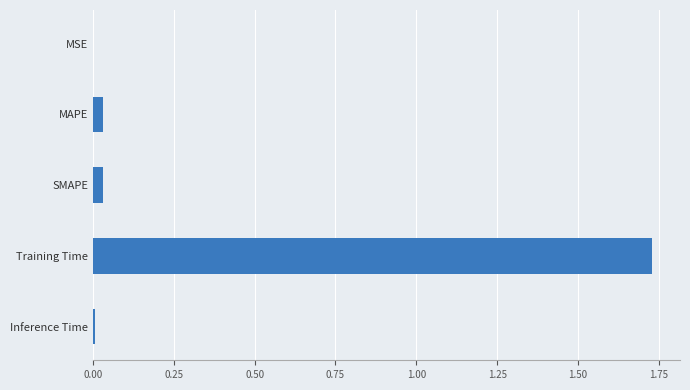

Which has a higher value, Training Time or MSE?

Training Time